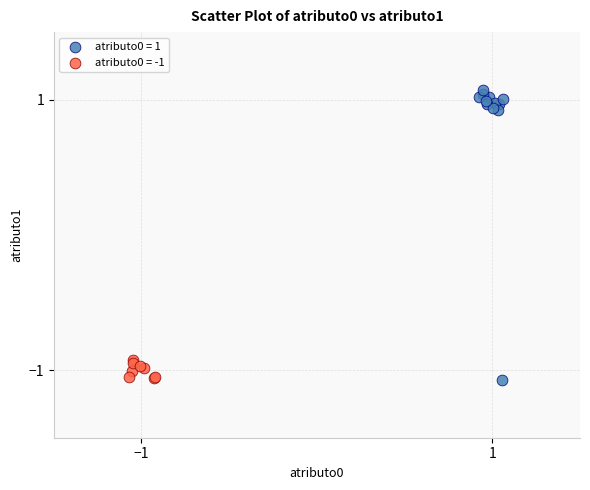

Which series reaches the maximum Y coordinate?

atributo0 = 1